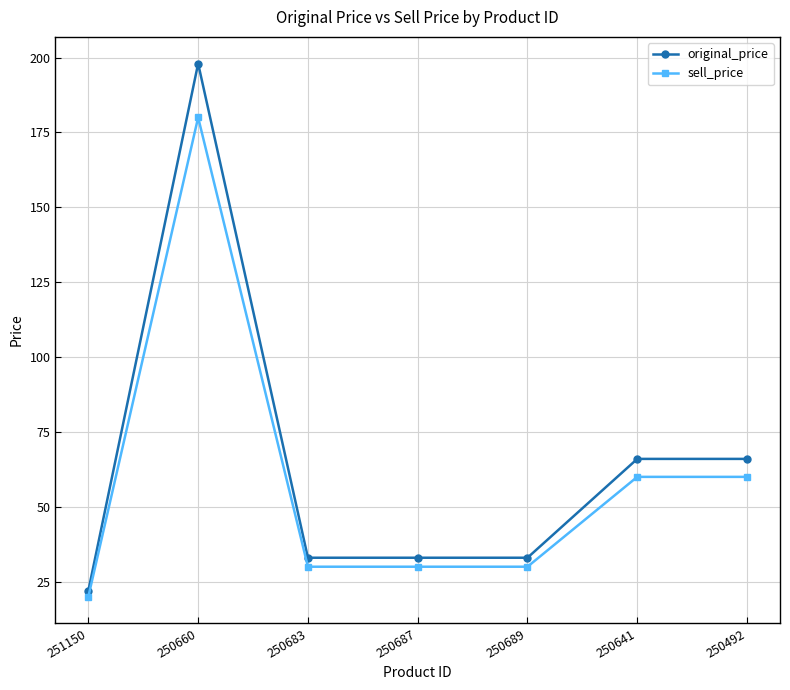

At which label does original_price reach its minimum?

251150